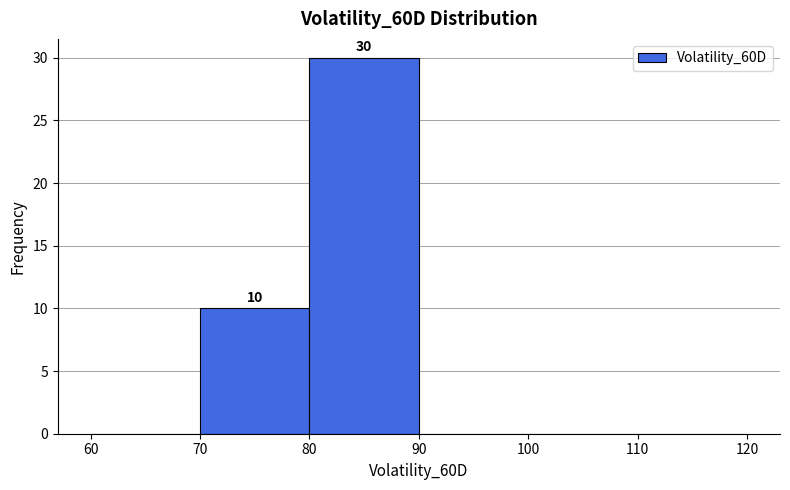

Over which range of the x-axis is the bar tallest?

80 to 90